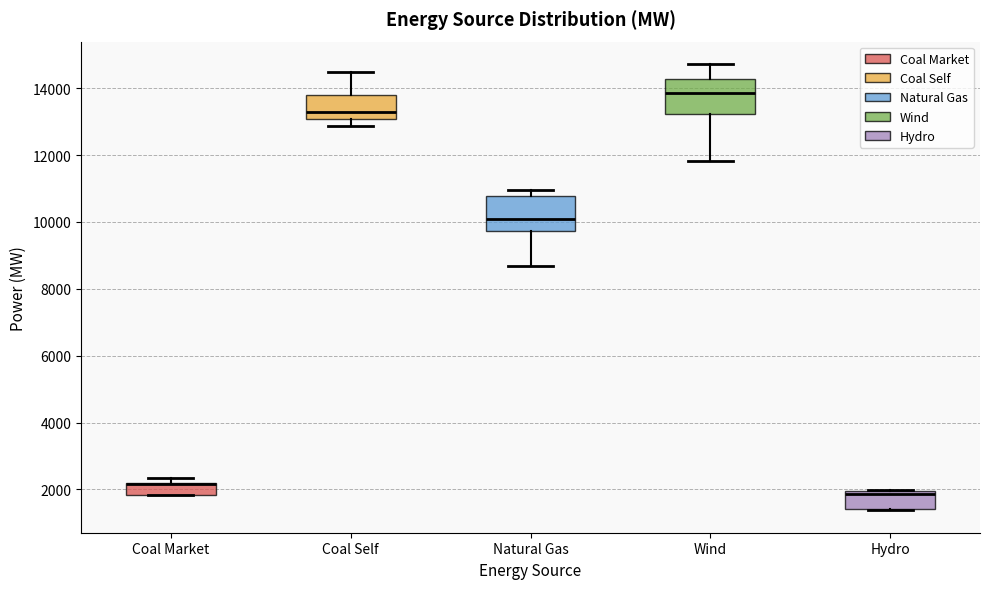

Where does the median line of the box for Hydro sit on the y-axis? The values are not printed on the chart, so give them approximately, as read against the axis.

1800